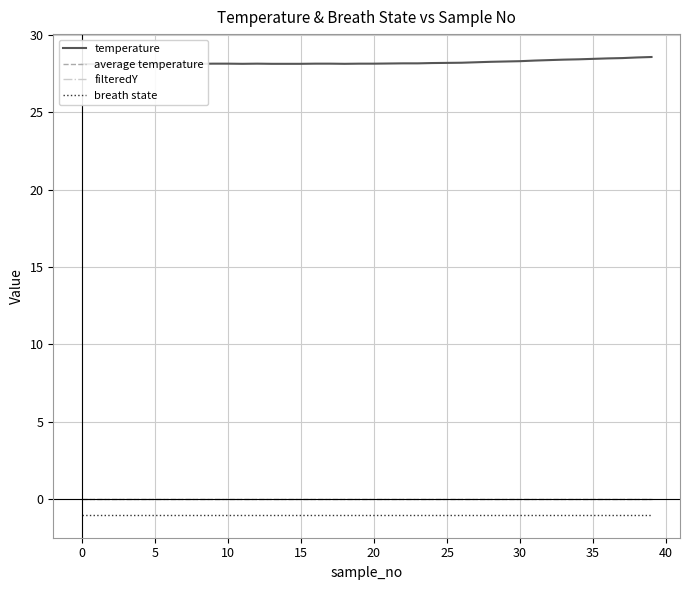

What is the total value across all series at 30?

27.1